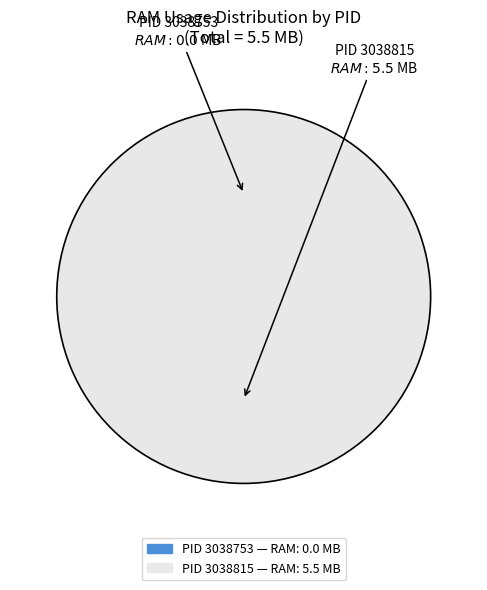

Count the number of slices in the pie.

2